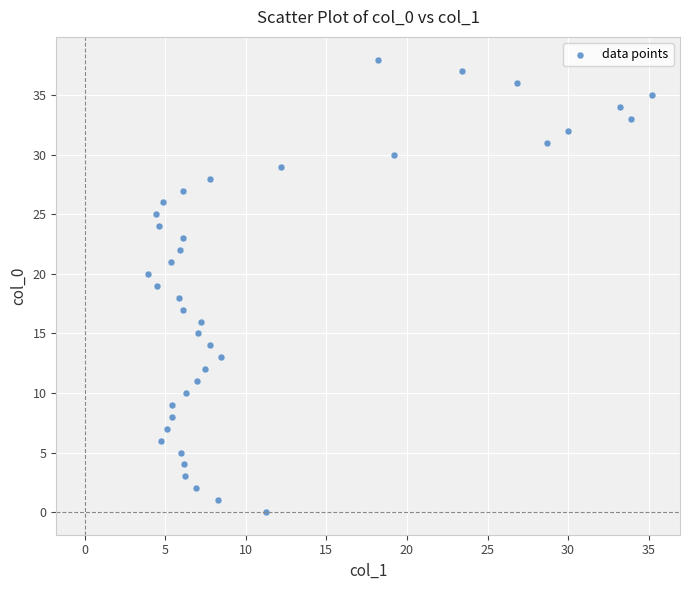

What is the range of Y values (max minus min)?

38